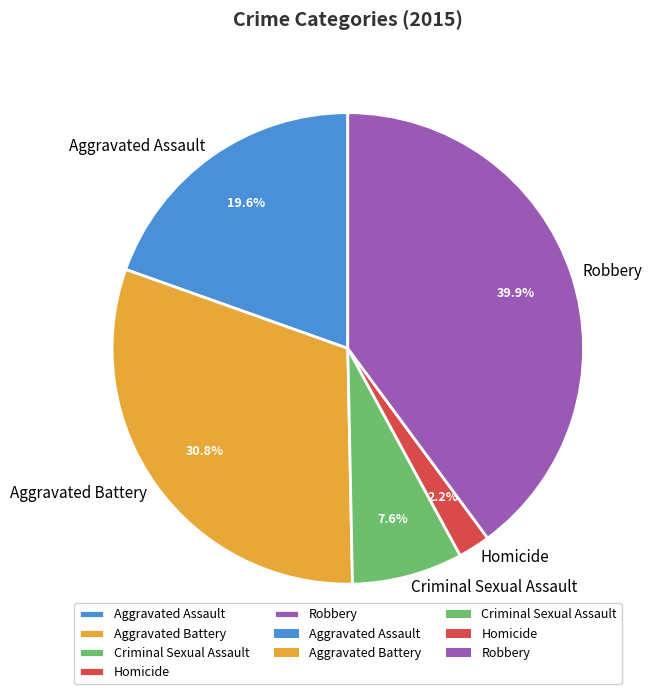

To the nearest percent, what portion does Criminal Sexual Assault represent?

8%